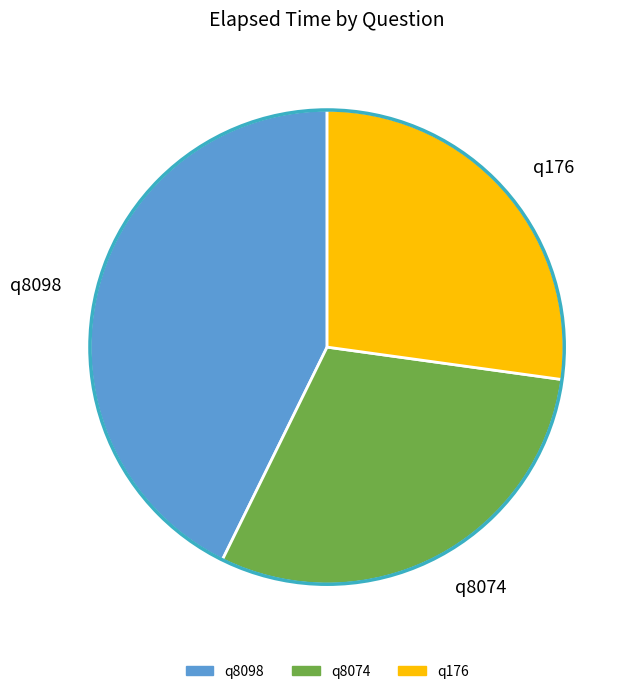

Rank the categories by value from highest to lowest.

q8098, q8074, q176